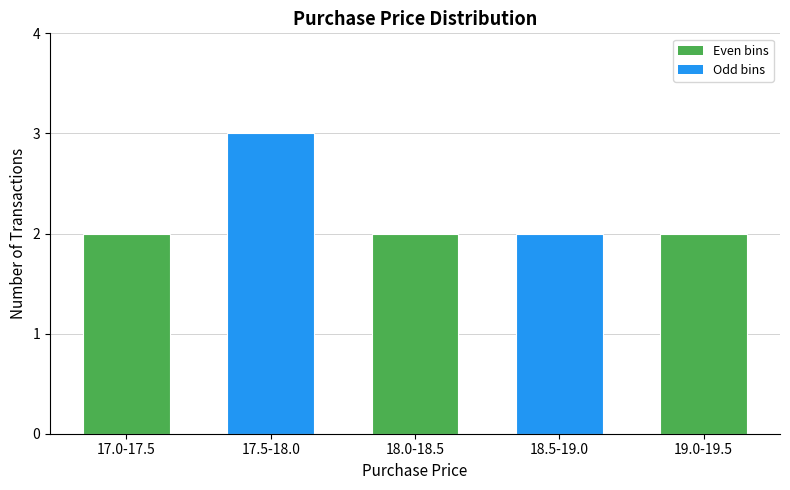

Reading left to right, what are all the values shown in this chart?

17.0-17.5=2	17.5-18.0=3	18.0-18.5=2	18.5-19.0=2	19.0-19.5=2